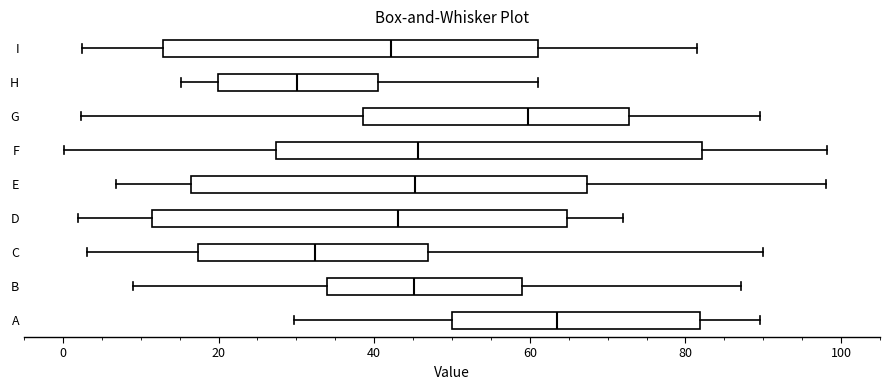

Where does the right whisker of the box for I end on the x-axis? The values are not printed on the chart, so give them approximately, as read against the axis.

82